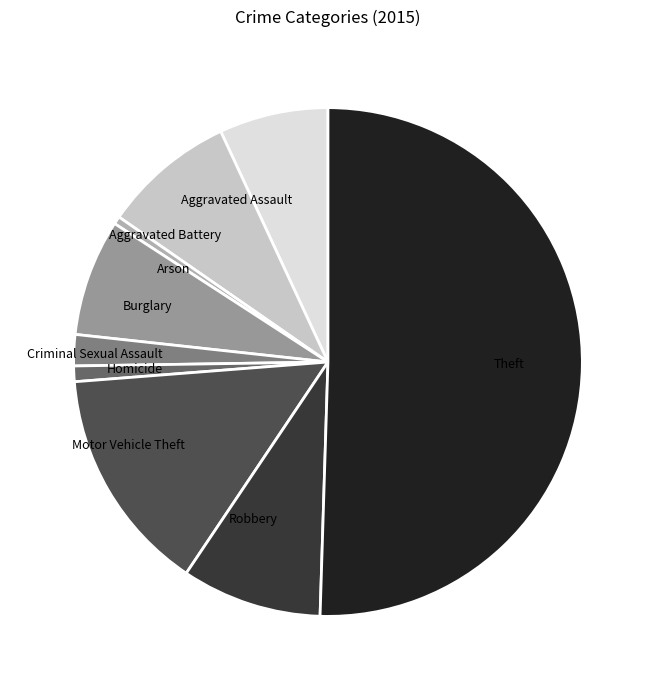

Approximately how many times larger is the value at Burglary compared to Homicide?

7.5